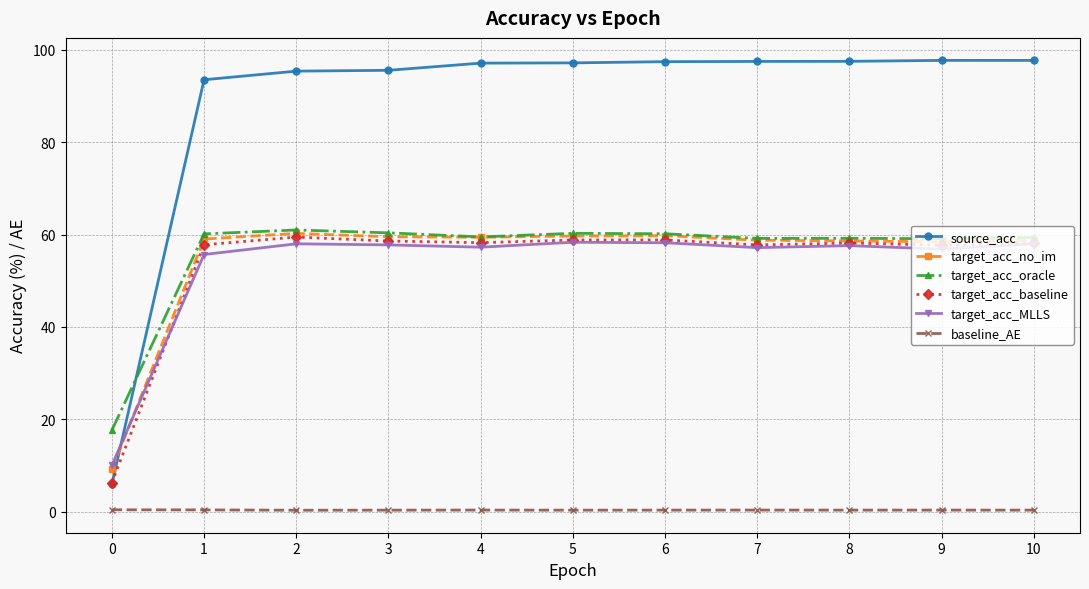

Which series ends up on top after the final intersection of target_acc_oracle and source_acc?

source_acc